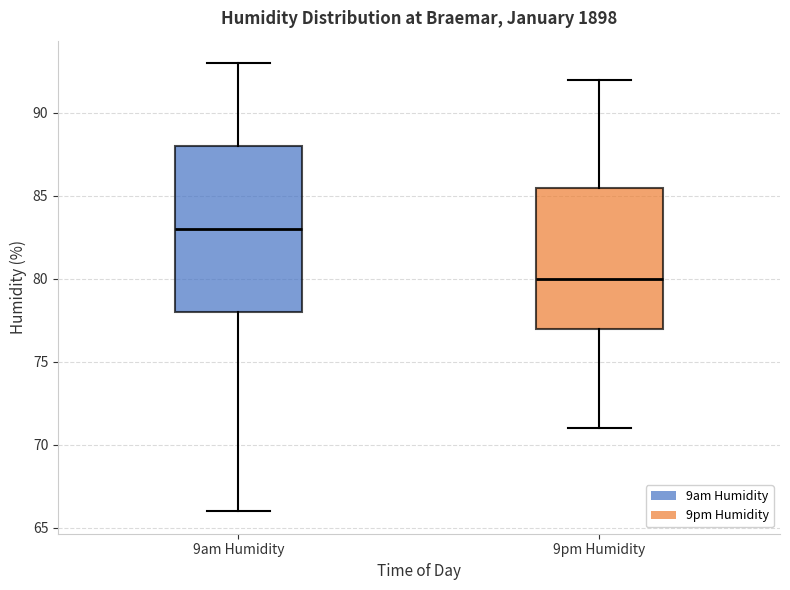

Which box has the highest median line?

9am Humidity